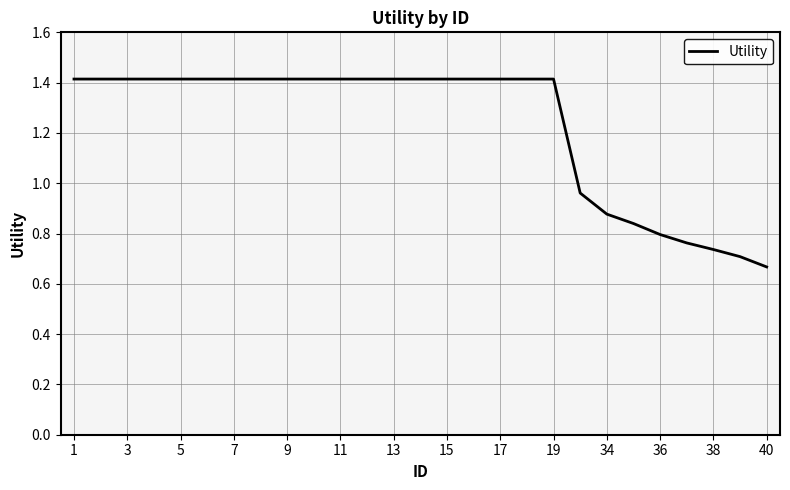

What is the maximum value shown in the chart?

1.4